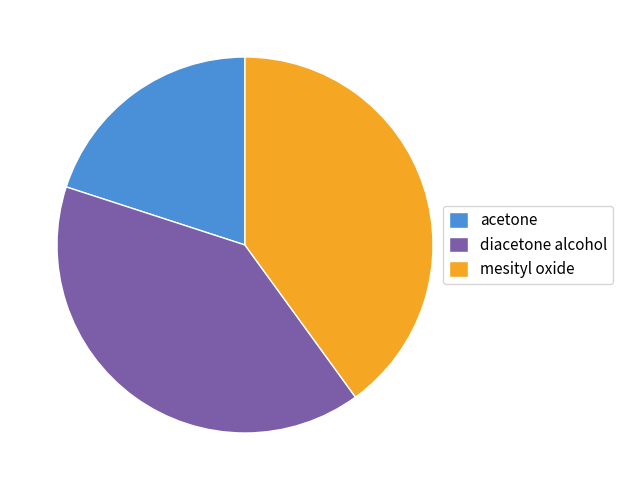

What is the ratio of the value at diacetone alcohol to the value at acetone?

2.0